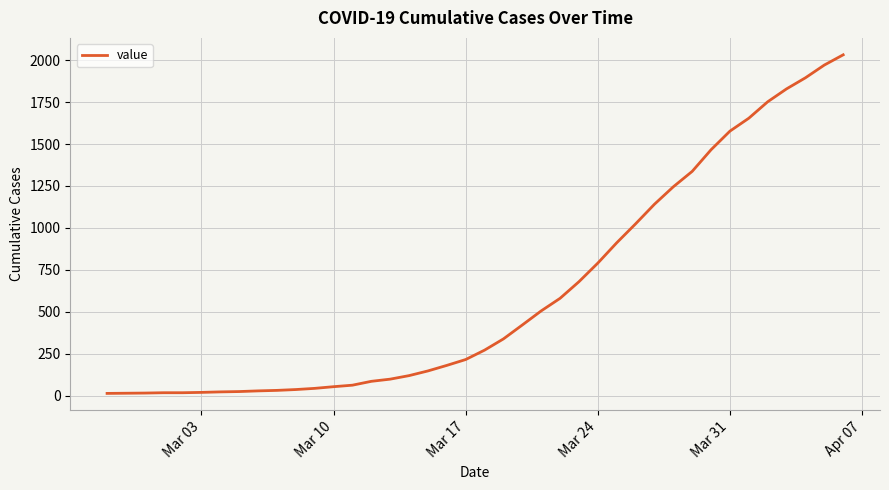

What is the difference between the maximum and minimum values?

2019